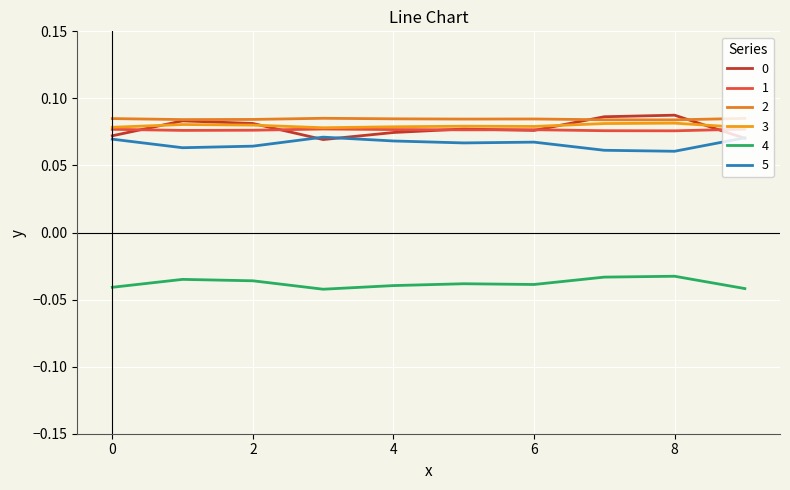

Does the chart have visible grid lines?

Yes